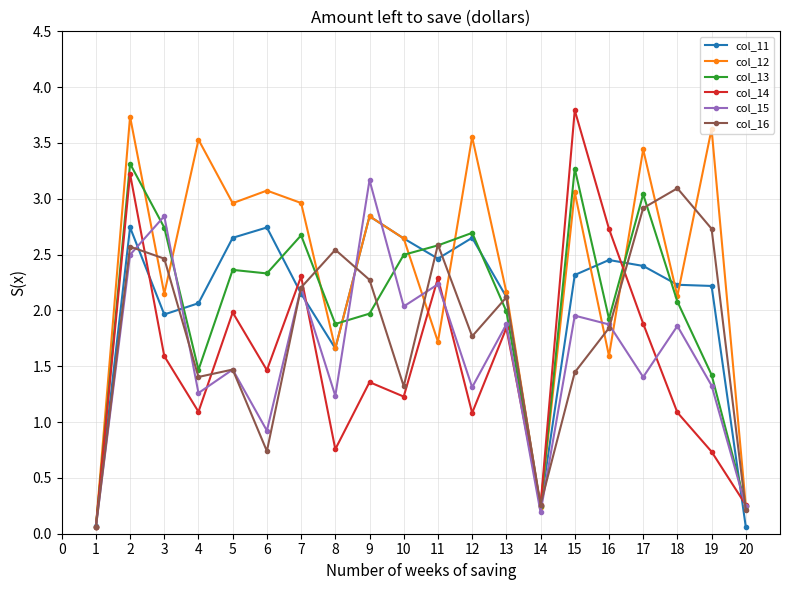

Is the value of col_12 at 9 greater than the value of col_14 at 11?

Yes